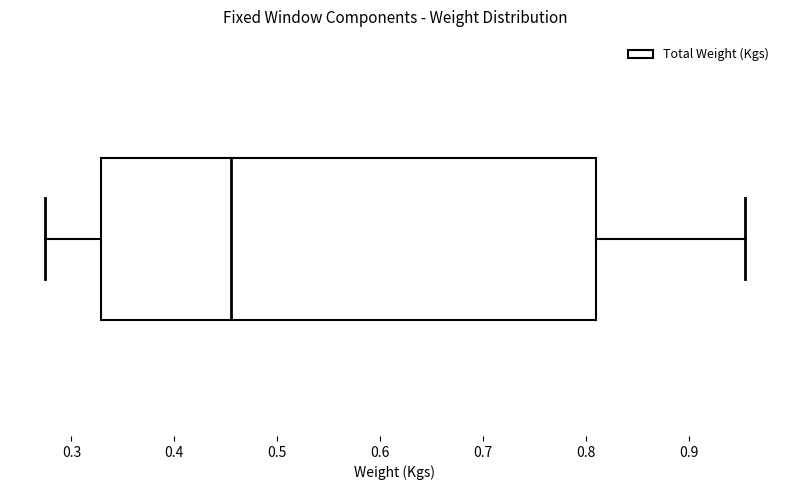

Transcribe this box plot: give where the median line is, the range the box spans, and where the two whiskers end, as read against the x-axis. The values are not printed on the chart, so give them approximately, as read against the axis.

median 0.46, box 0.33 to 0.81, whiskers 0.27 to 0.95